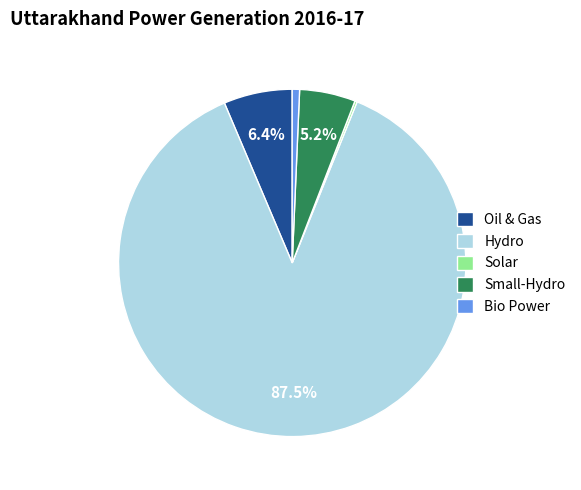

To the nearest percent, what portion does Small-Hydro represent?

5%